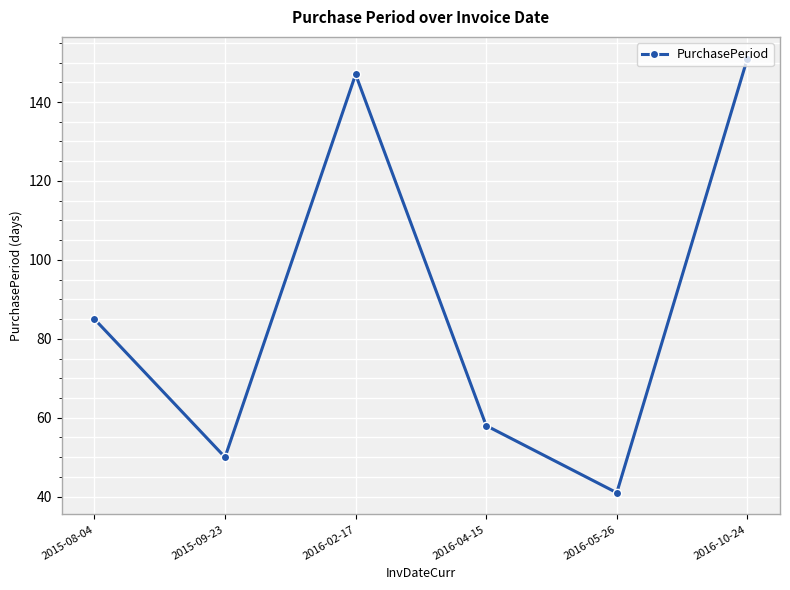

List the labels in order of value, smallest first.

2016-05-26, 2015-09-23, 2016-04-15, 2015-08-04, 2016-02-17, 2016-10-24